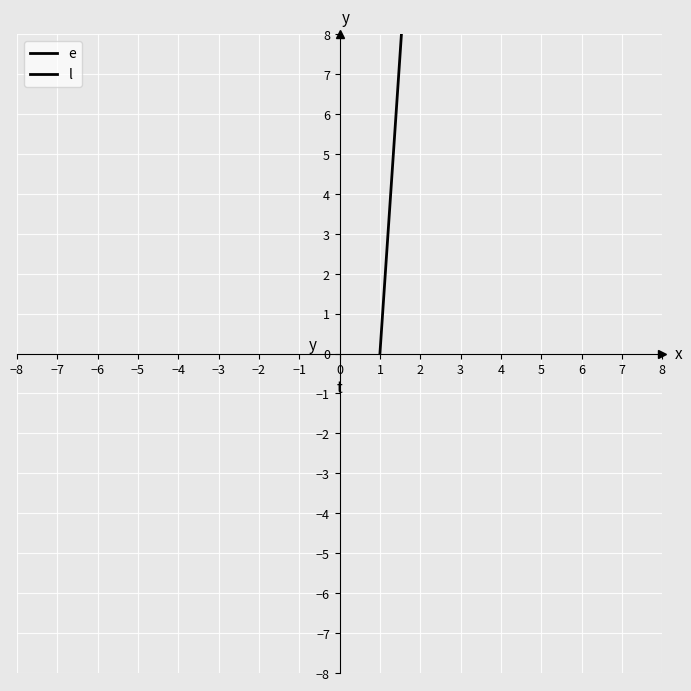

What is the sum of the l values at 1 and 2?

45